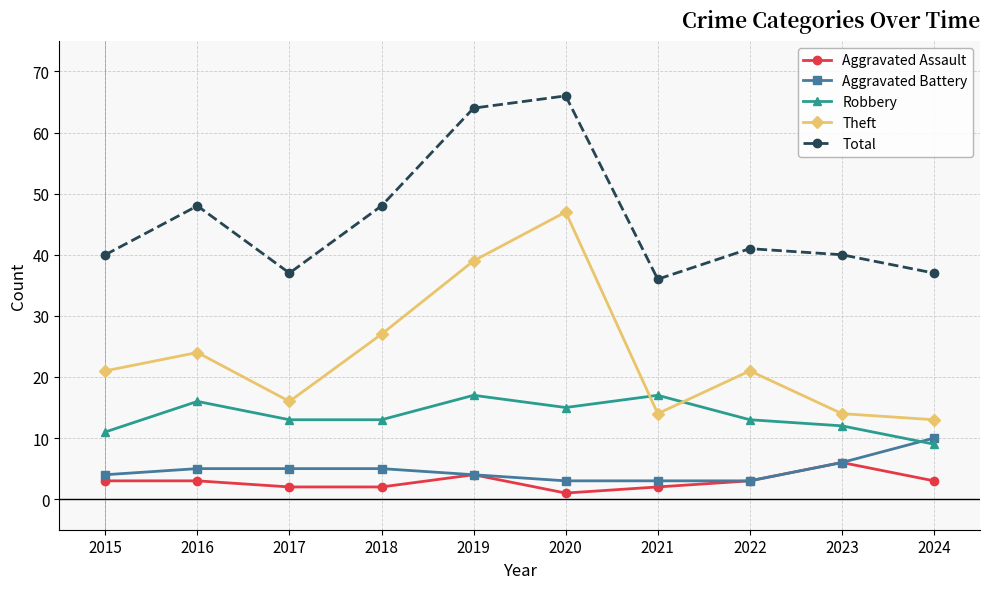

At which label does Aggravated Assault reach its peak?

2023